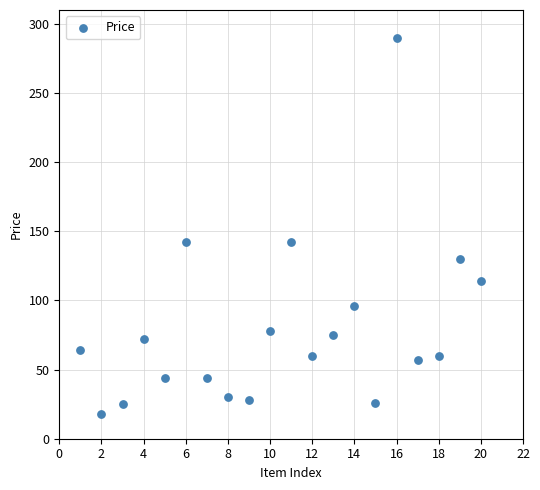

What is the range of X values (max minus min)?

19.0